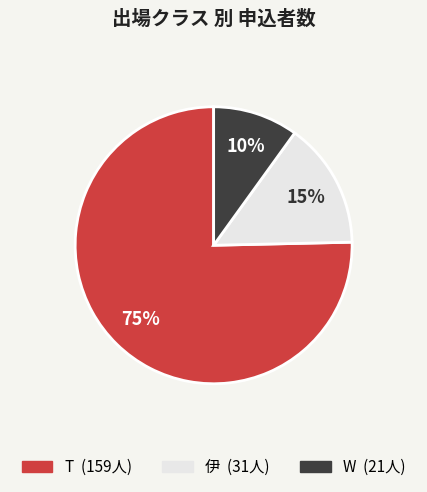

Which slice is the smallest?

W